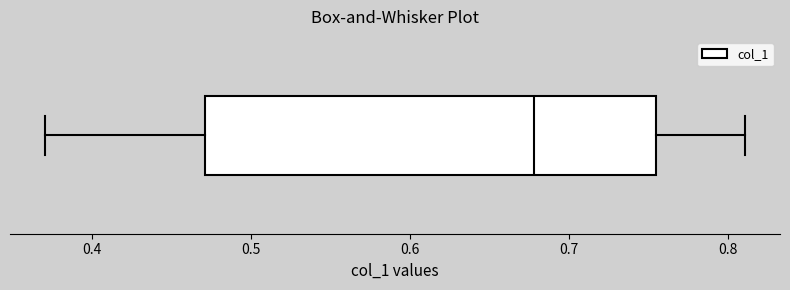

Transcribe this box plot: give where the median line is, the range the box spans, and where the two whiskers end, as read against the x-axis. The values are not printed on the chart, so give them approximately, as read against the axis.

median 0.68, box 0.47 to 0.75, whiskers 0.37 to 0.81